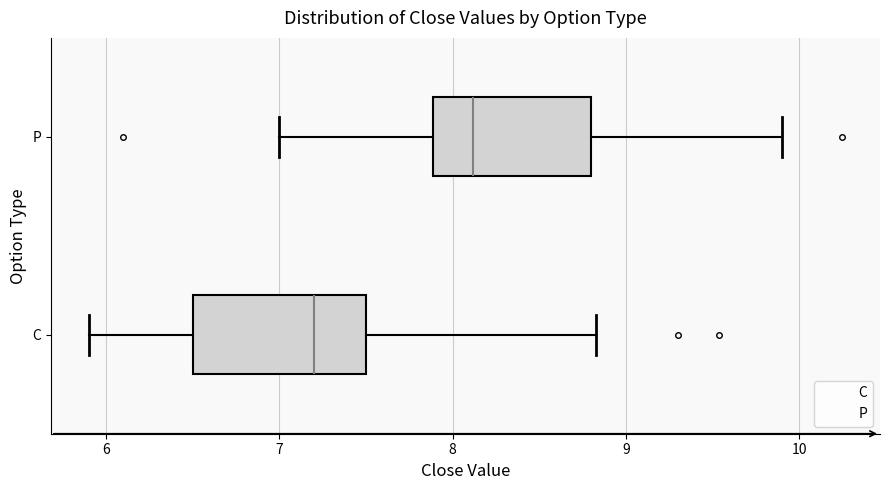

Reading bottom to top, transcribe this box plot: for each box, give where its median line is, the range the box spans, and where its two whiskers end, as read against the x-axis. The values are not printed on the chart, so give them approximately, as read against the axis.

C: median 7.2, box 6.5 to 7.5, whiskers 5.9 to 8.8
P: median 8.1, box 7.9 to 8.8, whiskers 7.0 to 9.9